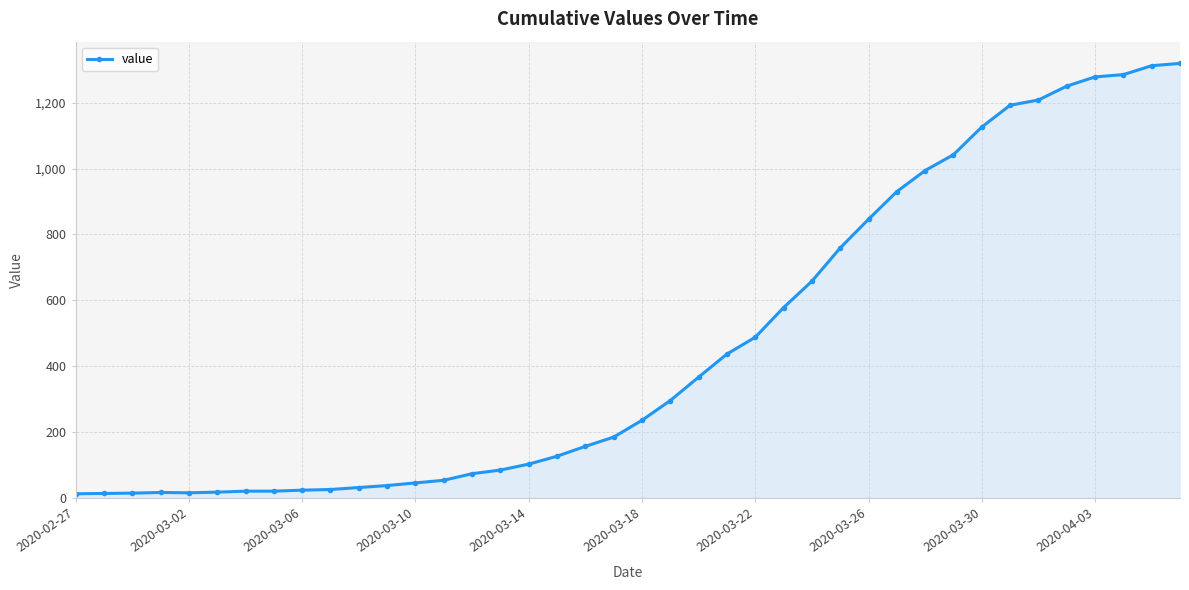

What is the maximum value shown in the chart?

1319